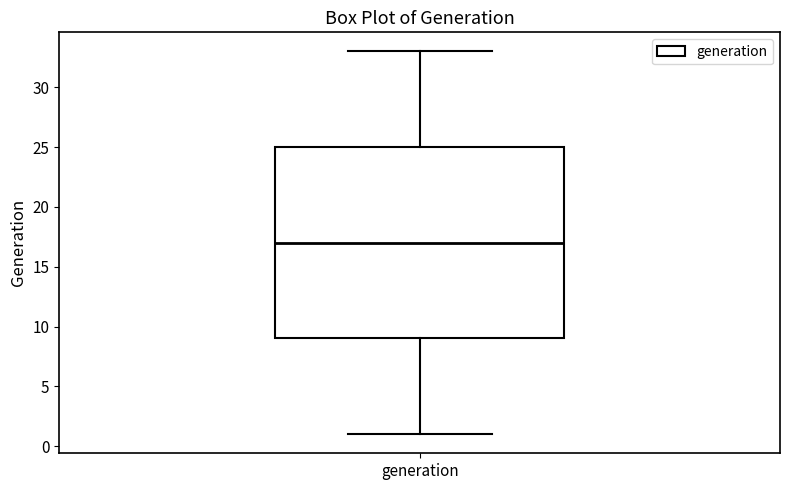

Where does the upper whisker of the box for generation end on the y-axis? The values are not printed on the chart, so give them approximately, as read against the axis.

33